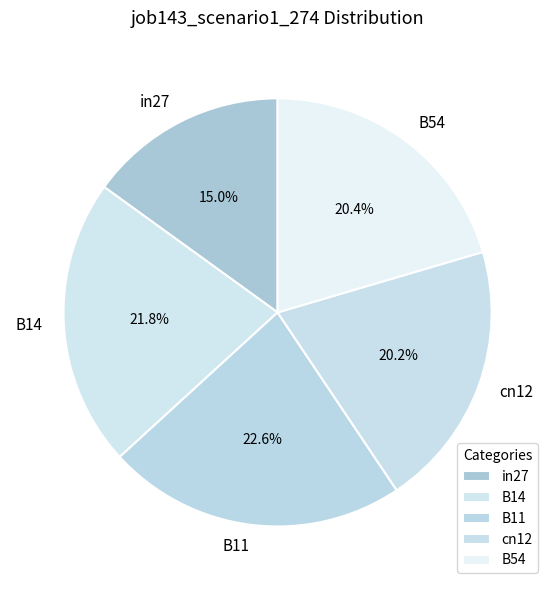

Between B14 and in27, which is larger?

B14